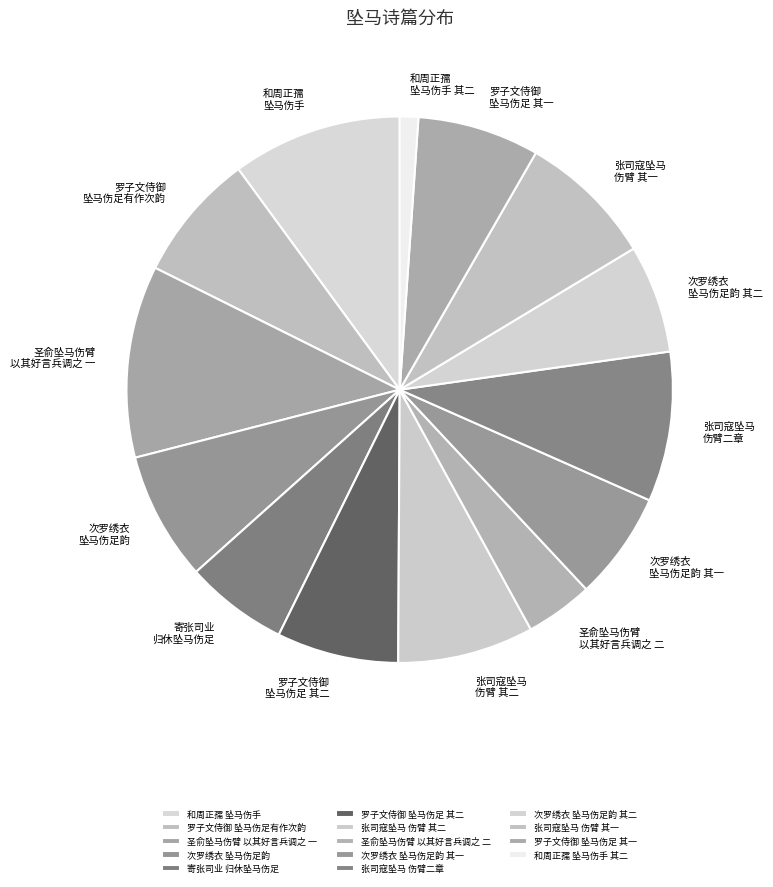

Is there a majority slice in this chart?

No